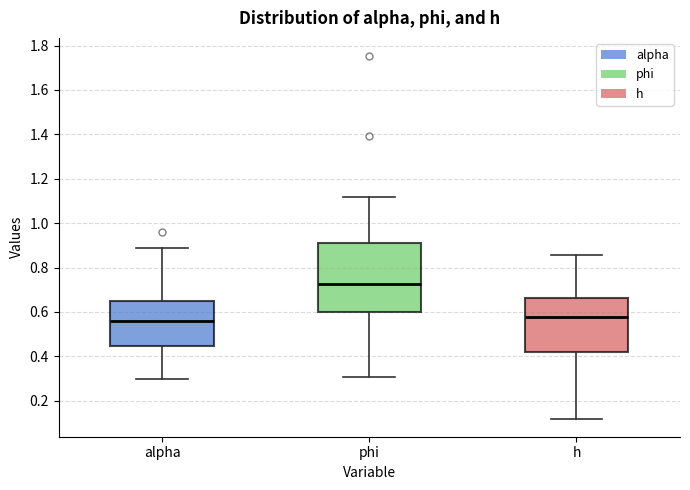

Which box's median line is the highest?

phi